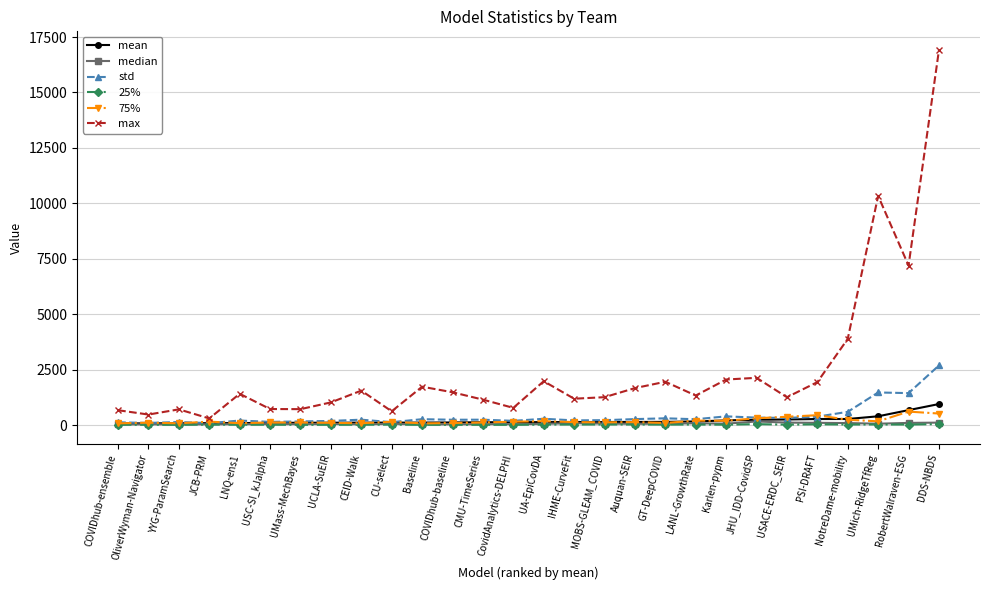

Where is the first local maximum for max?

YYG-ParamSearch